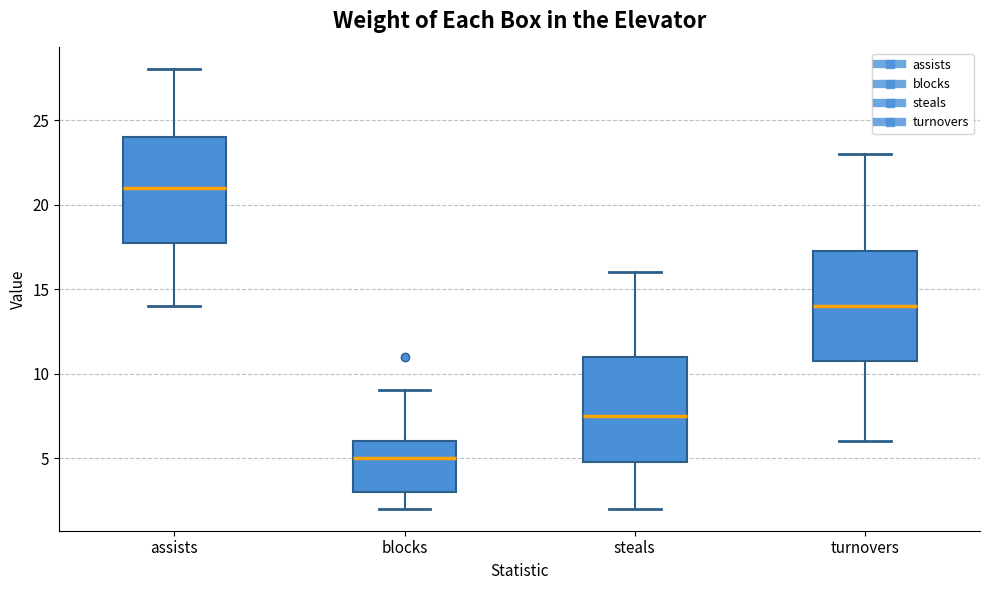

Which box's median line is the highest?

assists